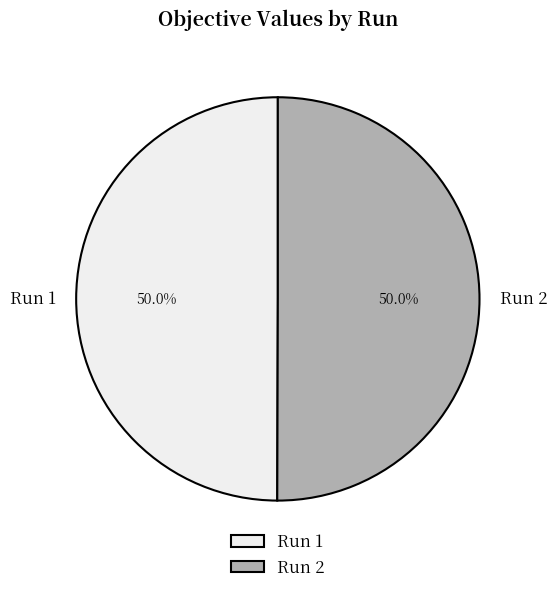

Combined, what portion of the pie is Run 1 and Run 2?

100.0%